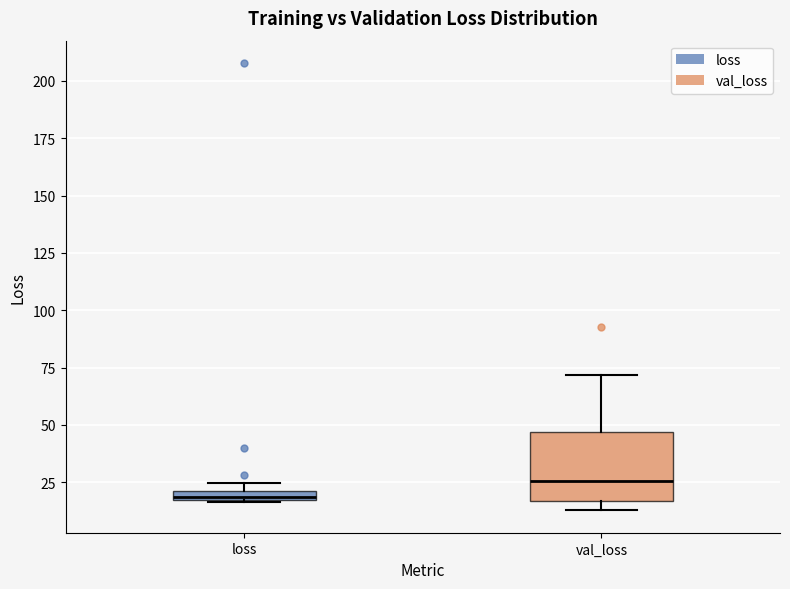

Comparing the boxes themselves (not the whiskers), which one is the tallest?

val_loss